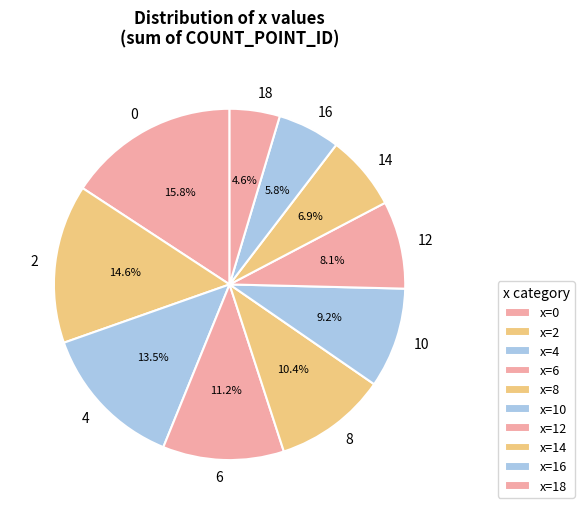

To the nearest percent, what is the average slice percentage?

10%